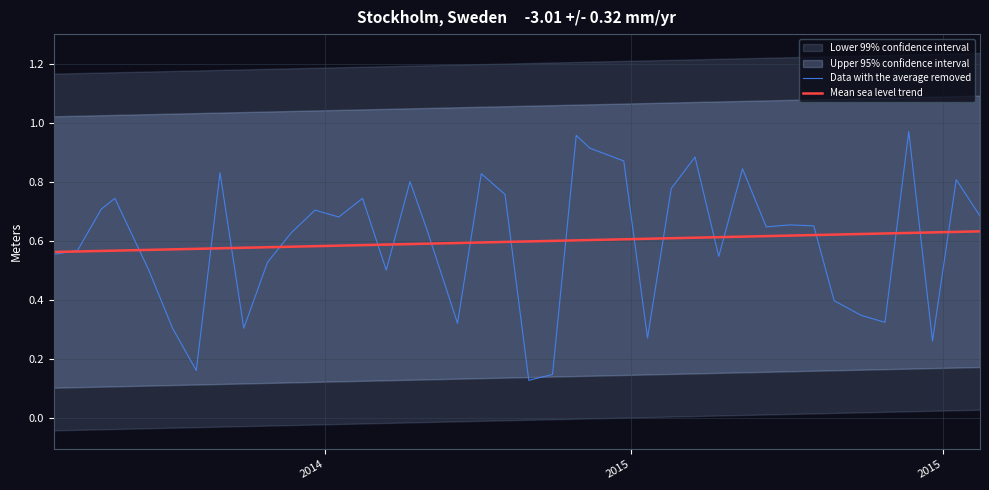

True or false: Data with the average removed has a value of 0.7 at 2015.

True